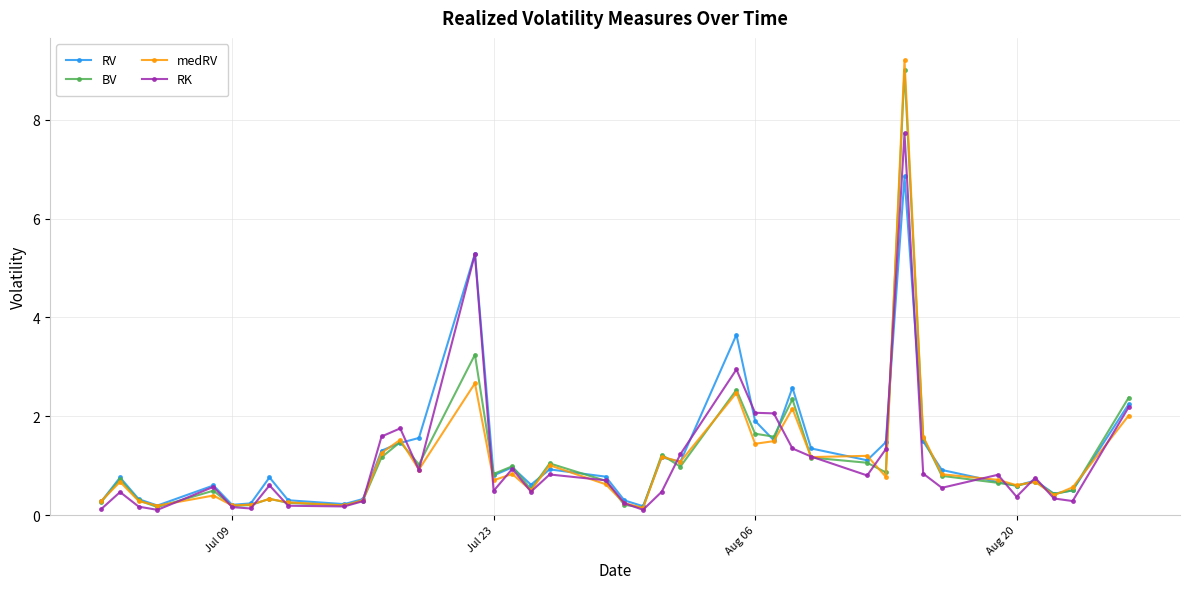

What is the value of the RK point at the 29th from the left?

1.2